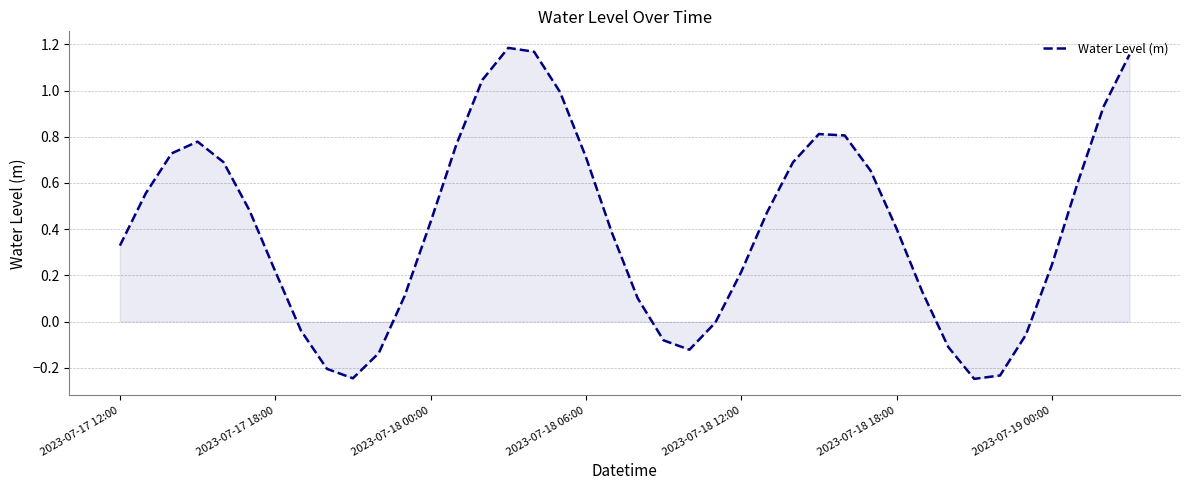

At which category does the data reach its first local valley?

9